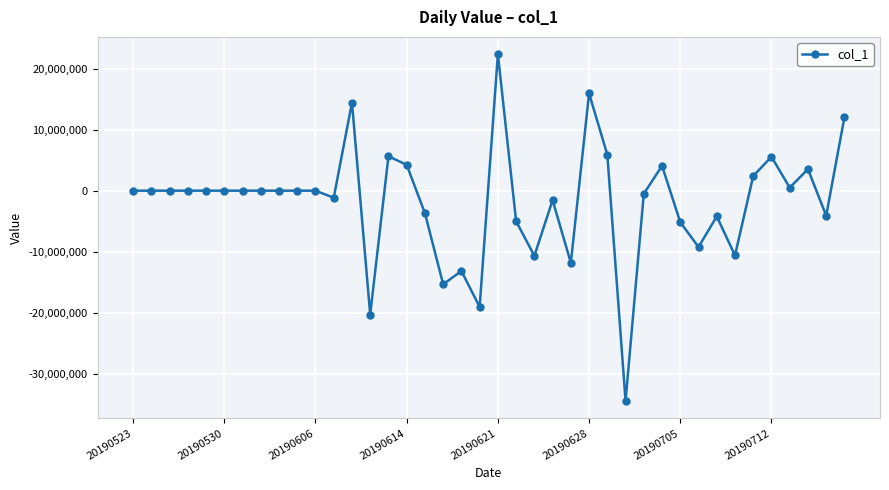

What is the value of the 31st point from the left?

-5167676